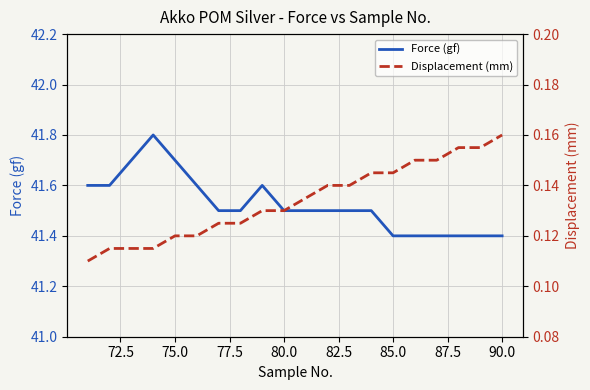

What is the difference between the maximum and minimum values in the Force (gf) series?

0.4